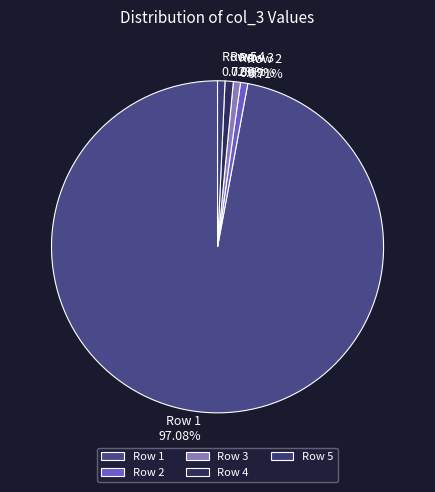

What is the largest slice in the pie chart?

Row 1